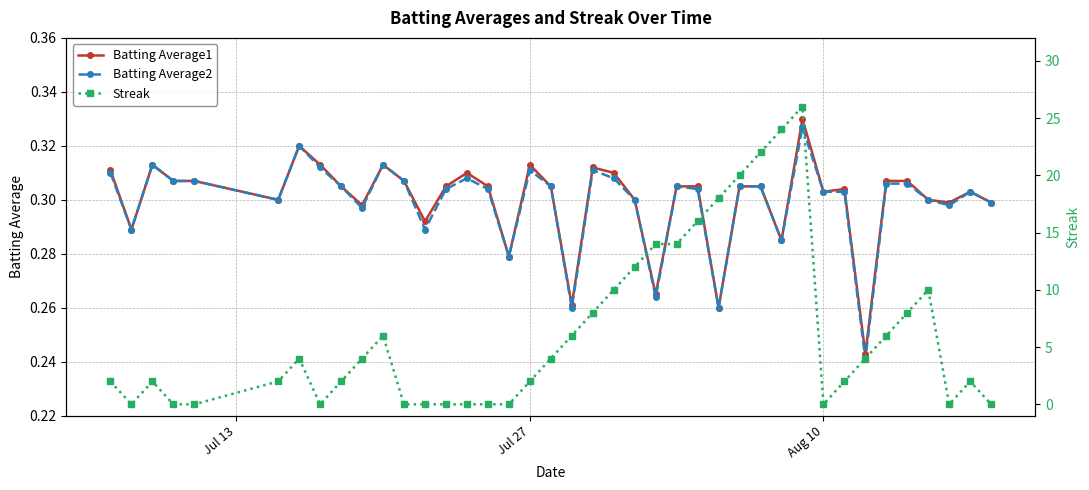

How many Batting Average1 values are between 0 and 1?

40